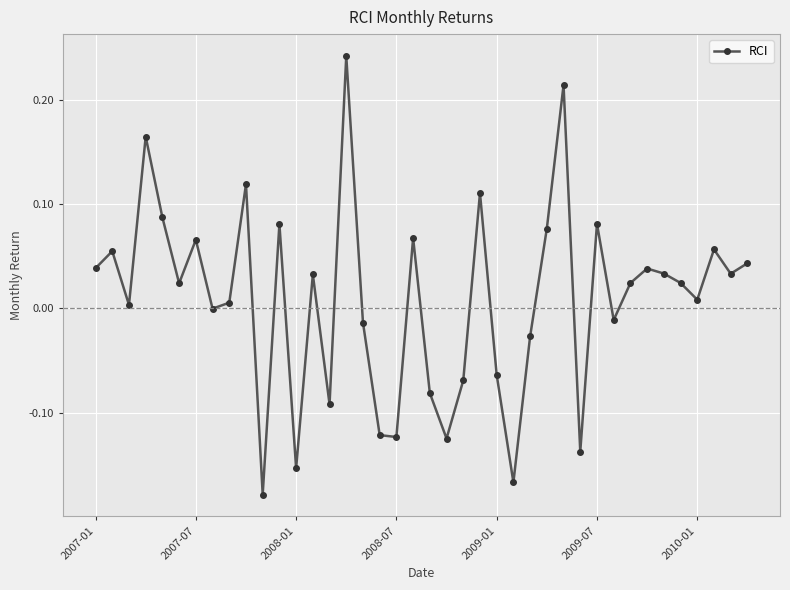

What is the difference between the second highest and minimum values?

0.4